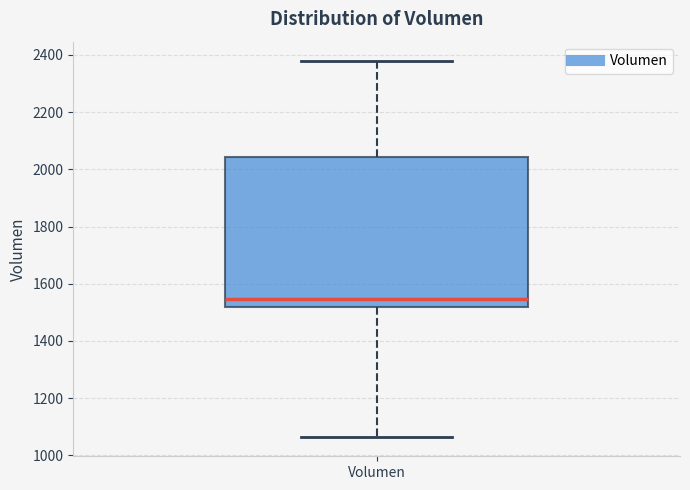

Where is the upper edge of the box for Volumen on the y-axis? The values are not printed on the chart, so give them approximately, as read against the axis.

2040